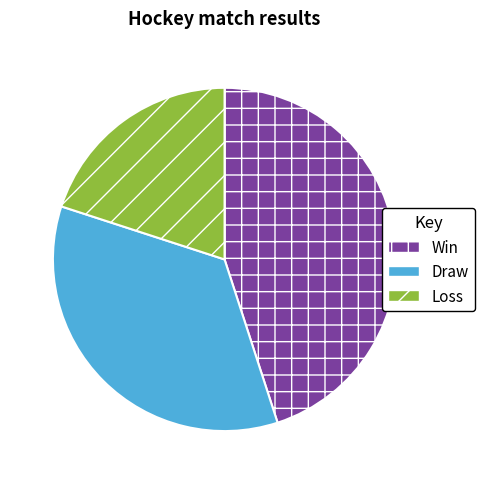

Does any single category account for the majority?

No